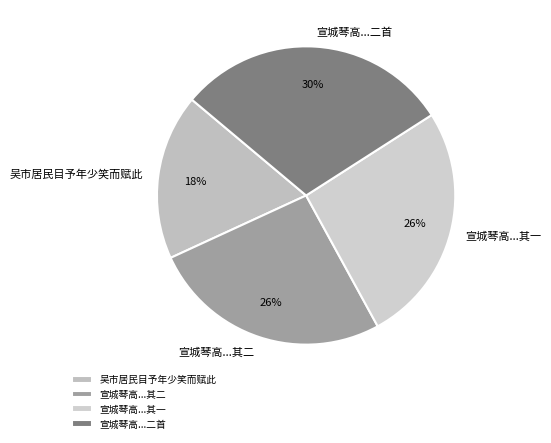

To the nearest percent, what portion does 宣城琴高...二首 represent?

30%